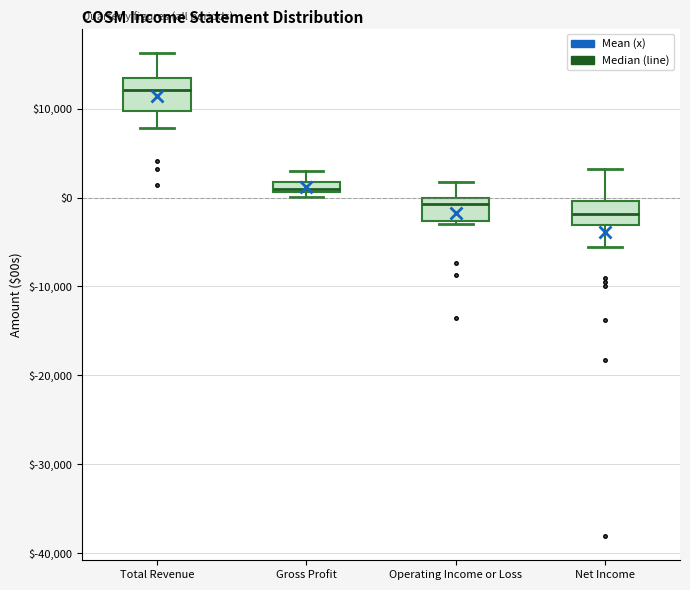

Where is the upper edge of the box for Operating Income or Loss on the y-axis? The values are not printed on the chart, so give them approximately, as read against the axis.

0